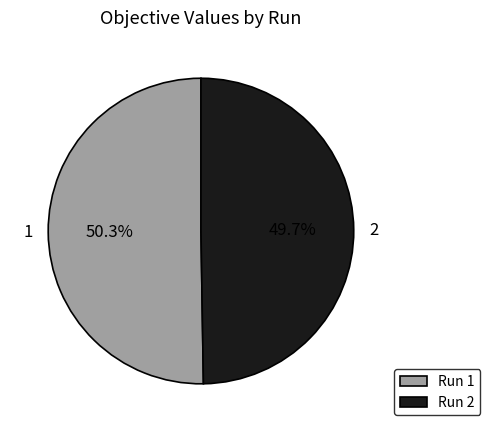

To the nearest percent, what is the difference between the largest and smallest slice percentages?

1%